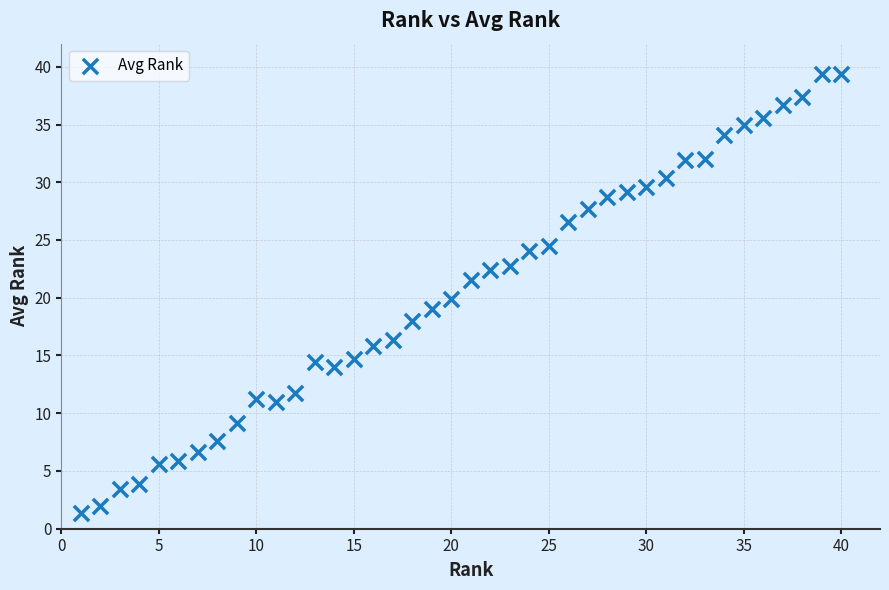

What is the range of X values (max minus min)?

39.0